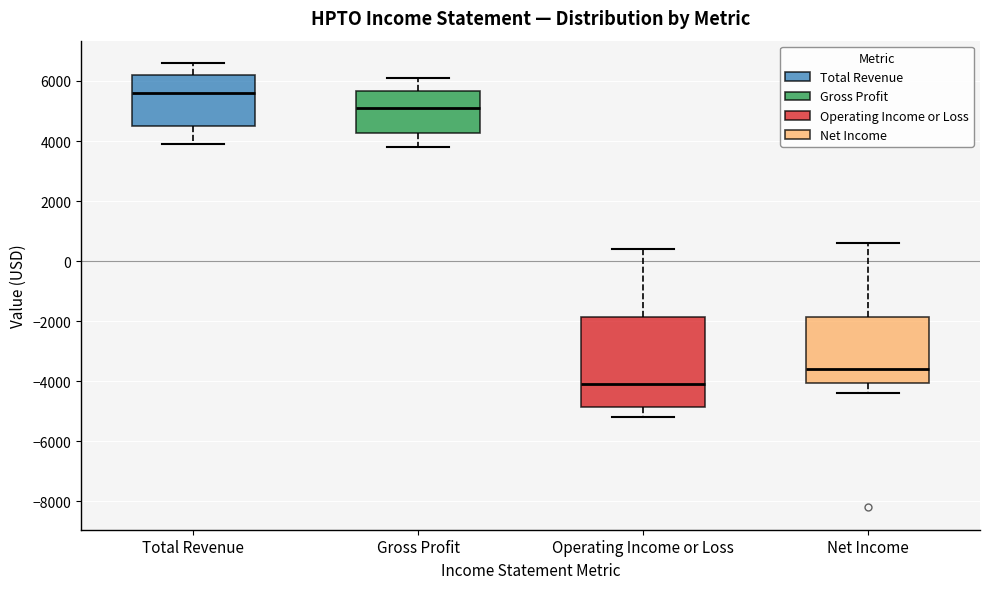

Reading left to right, read every box against the y-axis: the position of its median line, the range the box covers, and the ends of its whiskers. The values are not printed on the chart, so give them approximately, as read against the axis.

Total Revenue: median 5600, box 4600 to 6200, whiskers 4000 to 6600
Gross Profit: median 5200, box 4200 to 5600, whiskers 3800 to 6200
Operating Income or Loss: median -4000, box -4800 to -1800, whiskers -5200 to 400
Net Income: median -3600, box -4000 to -1800, whiskers -4400 to 600